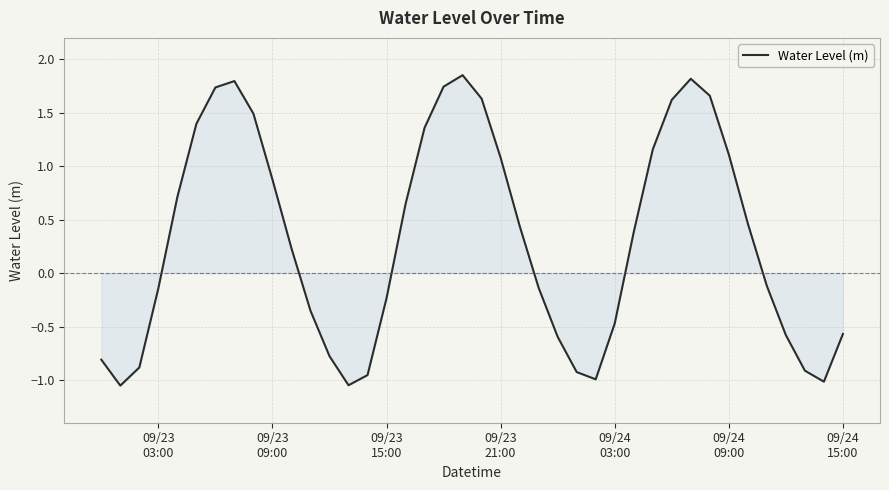

What is the difference between the maximum and minimum values?

2.9